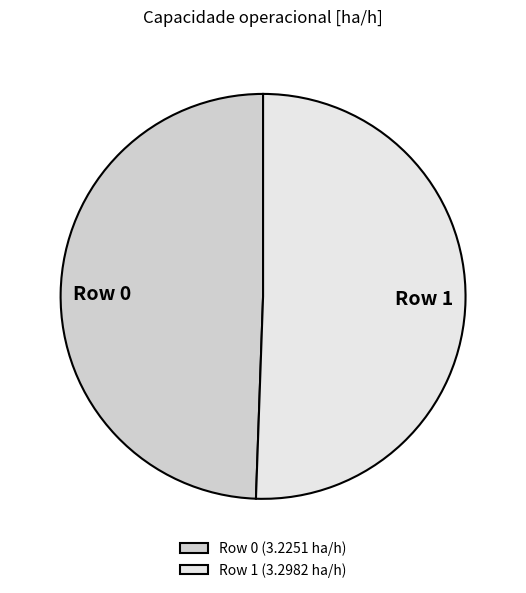

Is the sum of Row 1 (3.2982 ha/h) and Row 0 (3.2251 ha/h) greater than half?

Yes